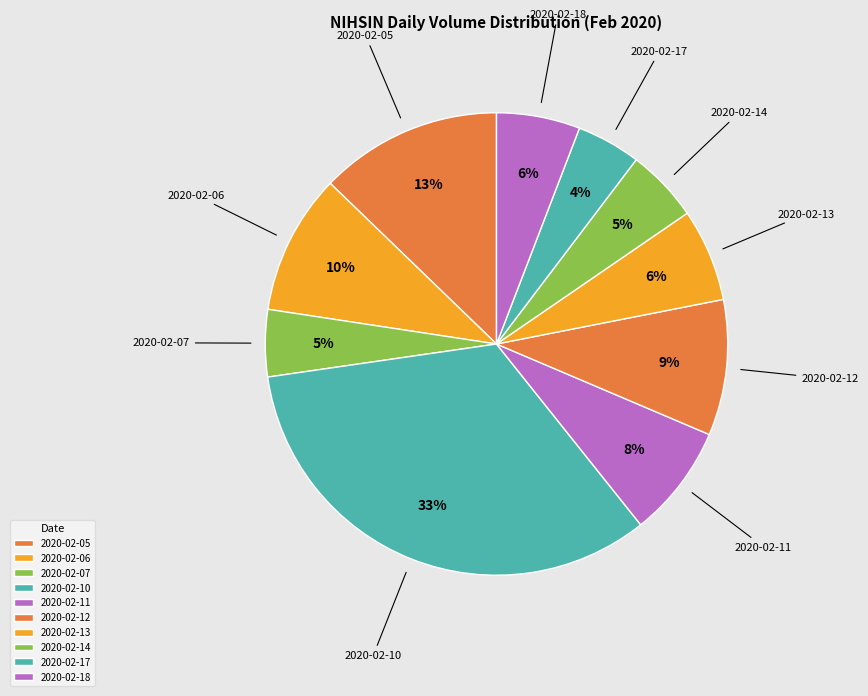

Which has a higher value, 2020-02-13 or 2020-02-07?

2020-02-13